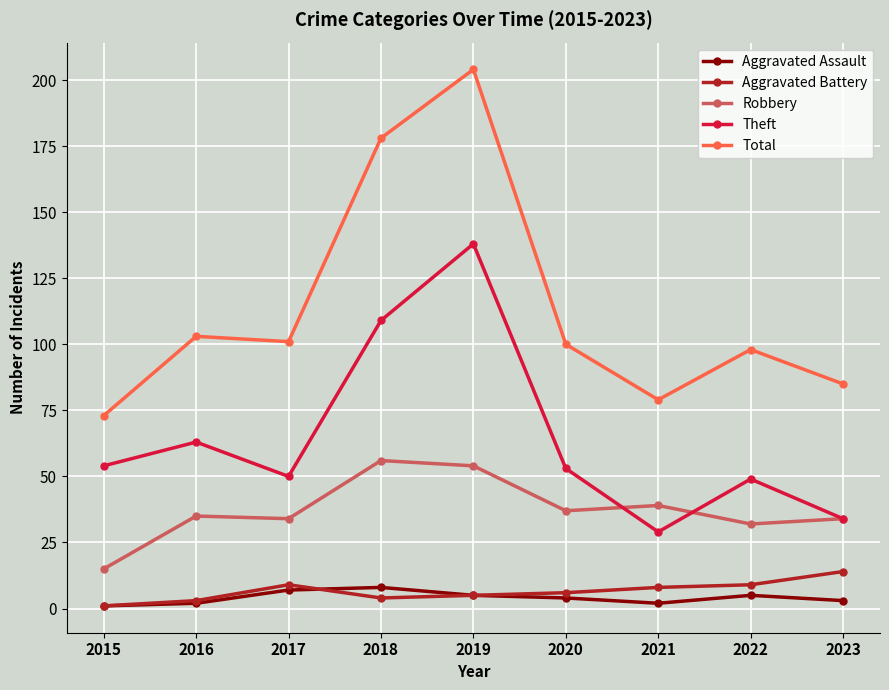

Is the value of Aggravated Battery at 2016 greater than the value of Total at 2016?

No